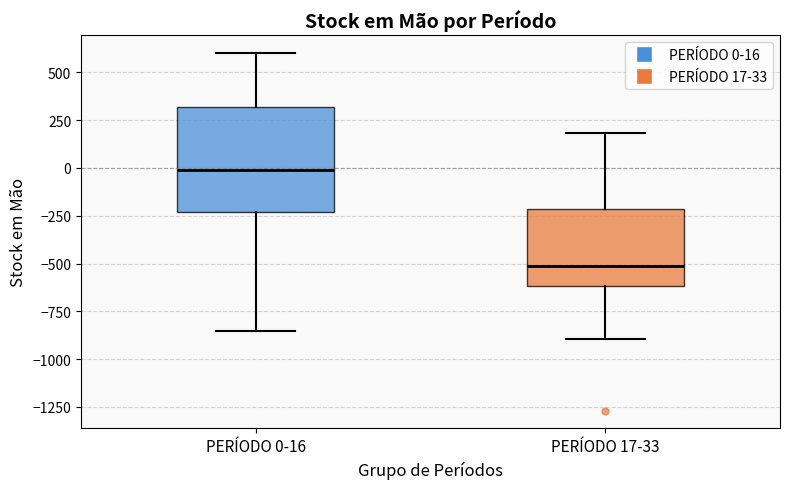

Reading left to right, read every box against the y-axis: the position of its median line, the range the box covers, and the ends of its whiskers. The values are not printed on the chart, so give them approximately, as read against the axis.

PERÍODO 0-16: median 0, box -250 to 300, whiskers -850 to 600
PERÍODO 17-33: median -500, box -600 to -200, whiskers -900 to 200